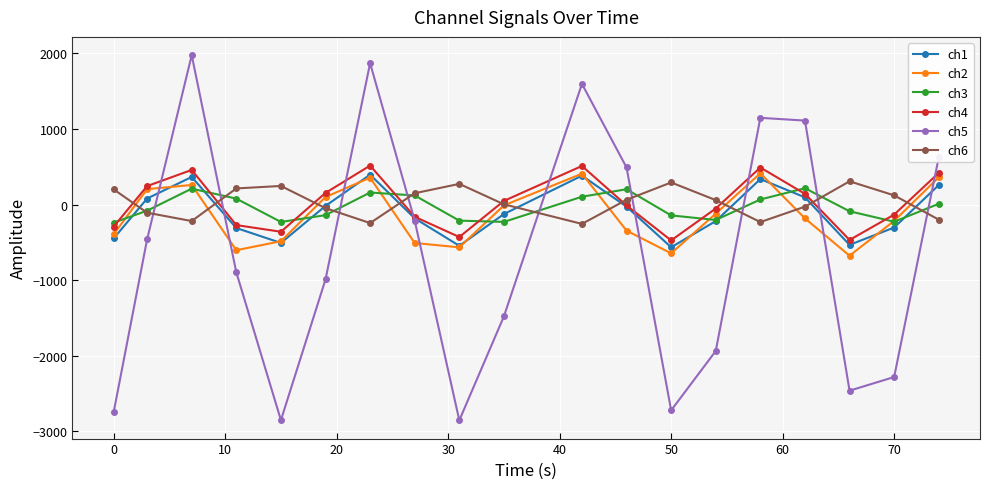

How many intersections are there between ch1 and ch3?

9